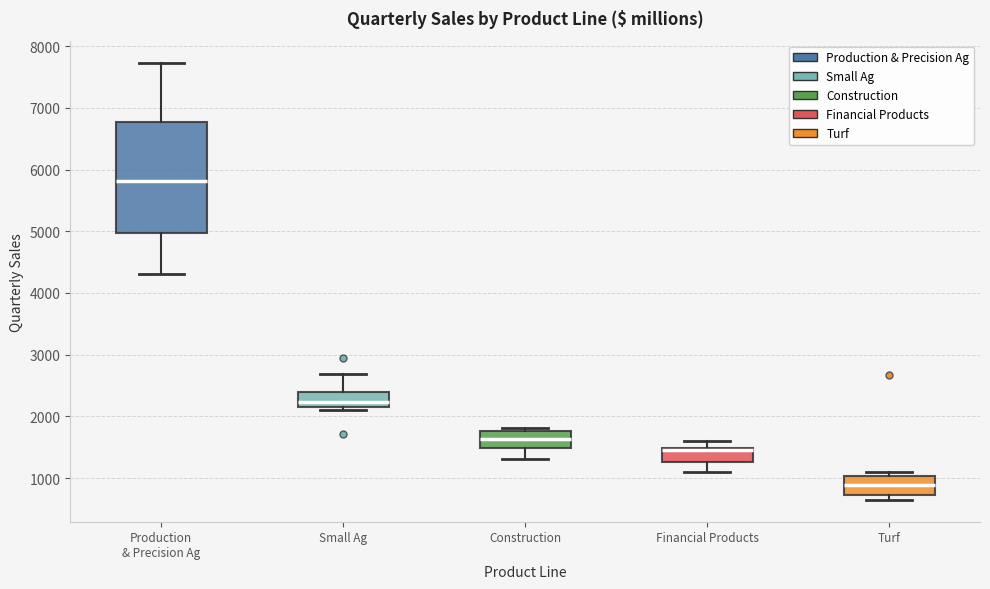

Where is the upper edge of the box for Construction on the y-axis? The values are not printed on the chart, so give them approximately, as read against the axis.

1800